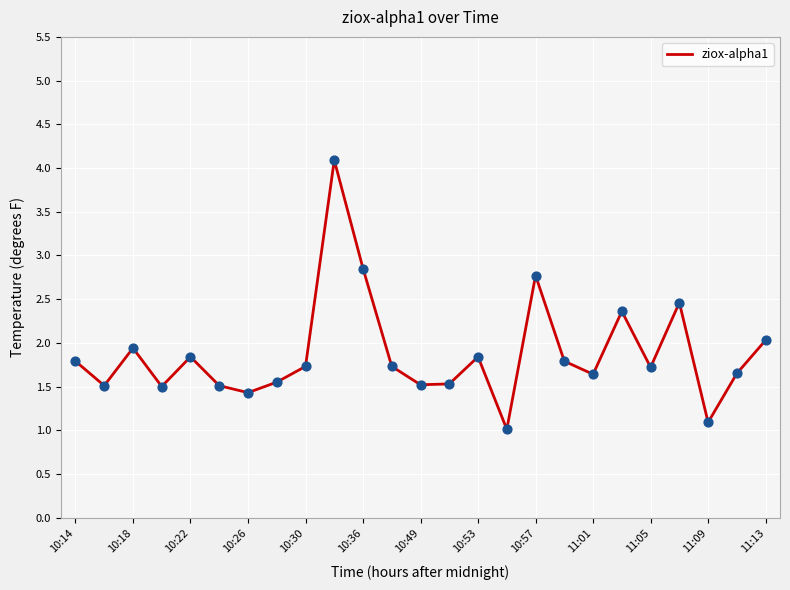

What is the smallest value displayed?

1.0